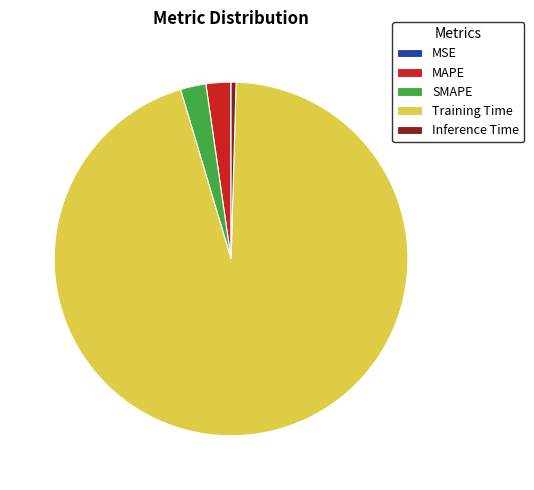

The Inference Time slice represents 0% of the pie. True or false?

True